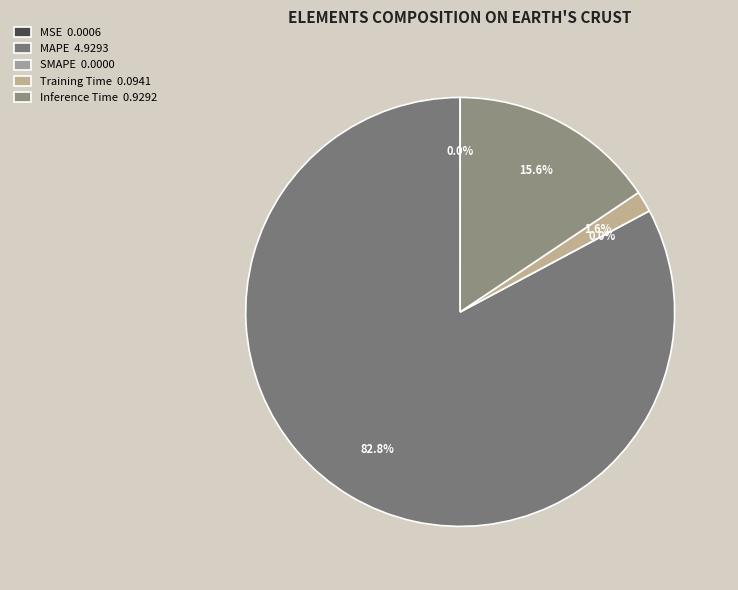

Is there any slice that represents more than half of the pie?

Yes